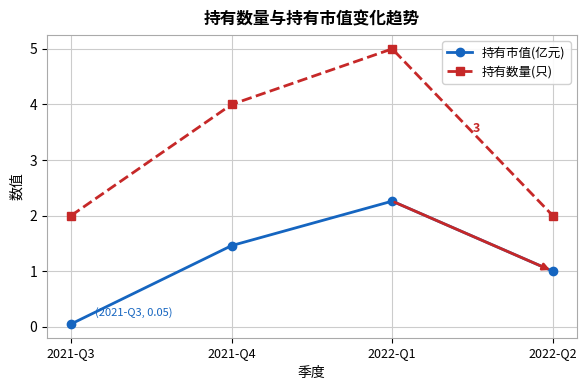

Reading right to left, what are all the values shown in this chart?

持有市值(亿元): 2022-Q2=1.0	2022-Q1=2.3	2021-Q4=1.5	2021-Q3=0.1
持有数量(只): 2022-Q2=2.0	2022-Q1=5.0	2021-Q4=4.0	2021-Q3=2.0